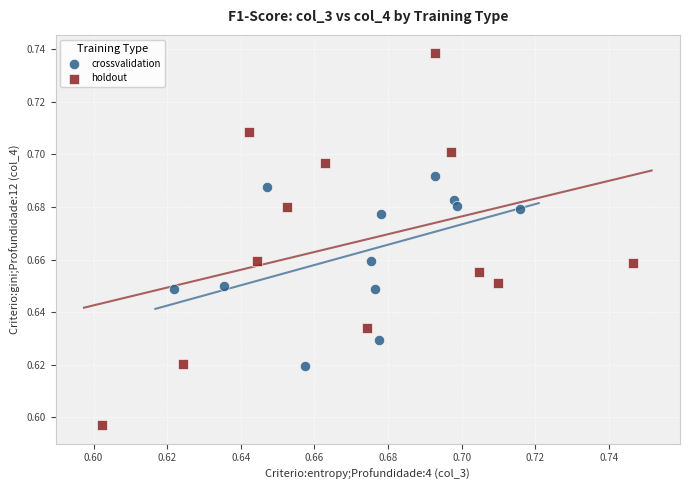

Which series has the largest Y range (max minus min)?

holdout